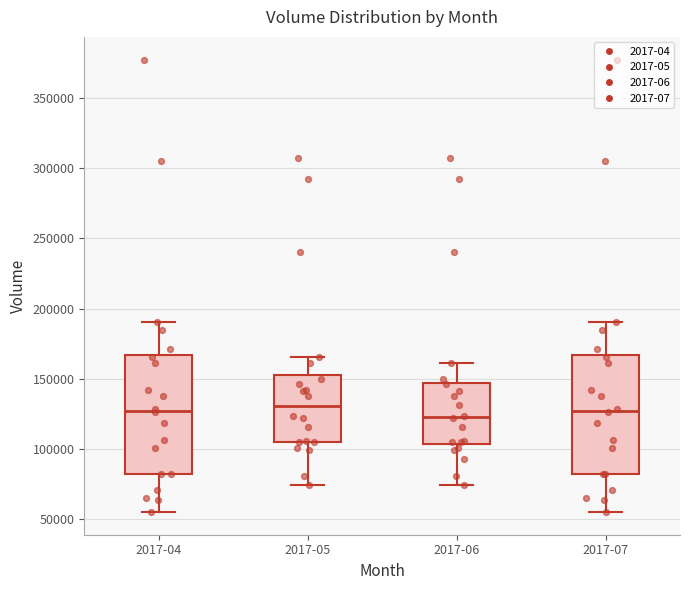

Reading left to right, transcribe this box plot: for each box, give where its median line is, the range the box spans, and where its two whiskers end, as read against the y-axis. The values are not printed on the chart, so give them approximately, as read against the axis.

2017-04: median 125000, box 80000 to 165000, whiskers 55000 to 190000
2017-05: median 130000, box 105000 to 155000, whiskers 75000 to 165000
2017-06: median 125000, box 105000 to 145000, whiskers 75000 to 160000
2017-07: median 125000, box 80000 to 165000, whiskers 55000 to 190000